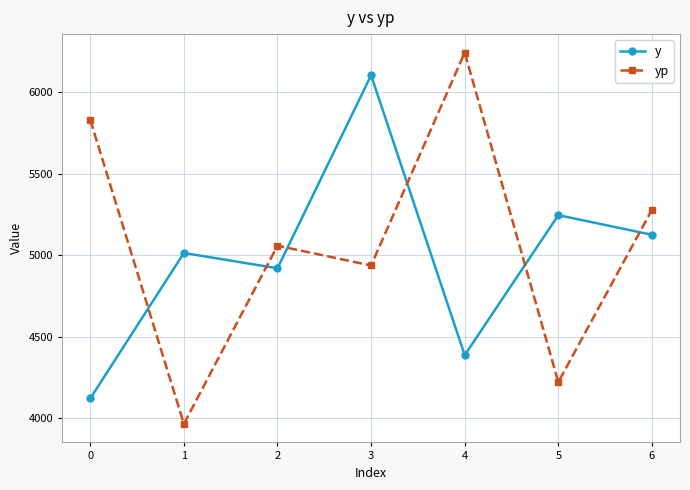

What is the highest value of the yp series?

6240.5